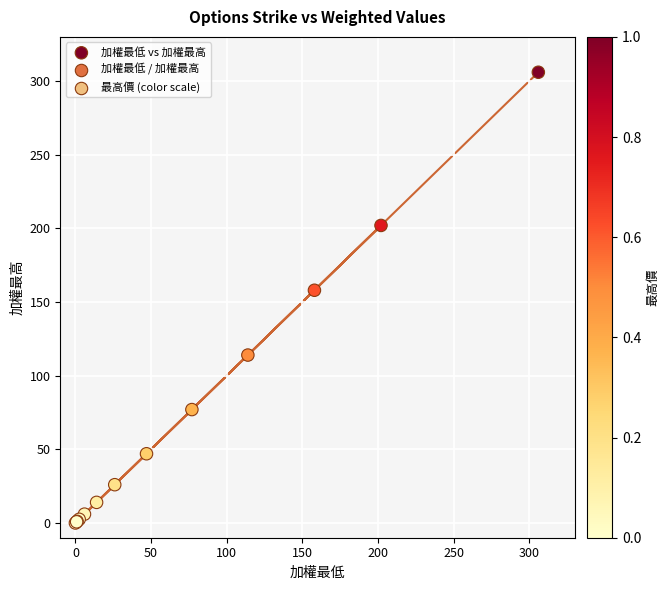

What Y value in the scatter plot is closest to 153?

158.0